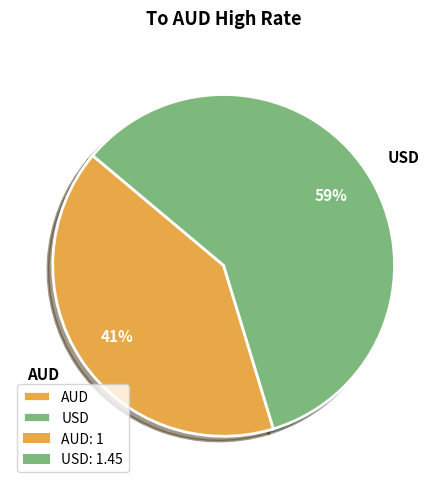

Count the number of slices in the pie.

2